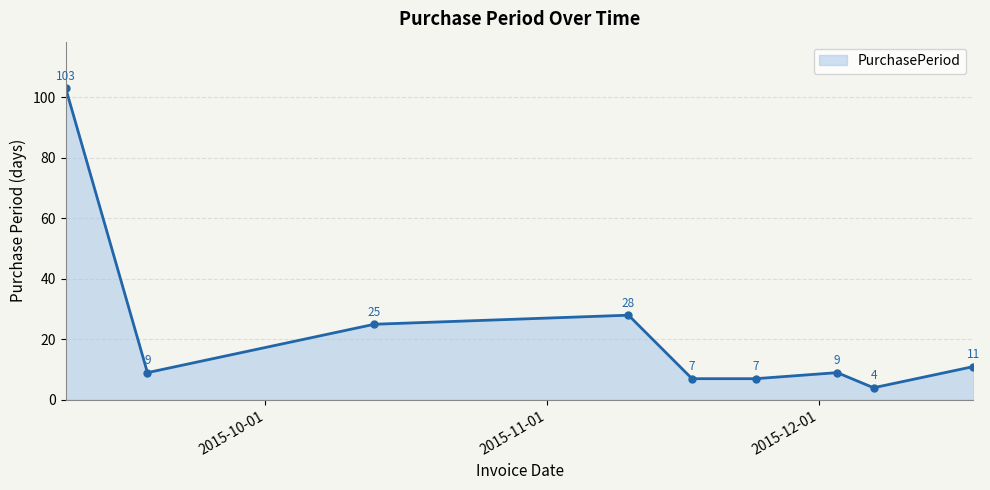

Reading left to right, list all the values displayed in this chart.

103	9	25	28	7	7	9	4	11